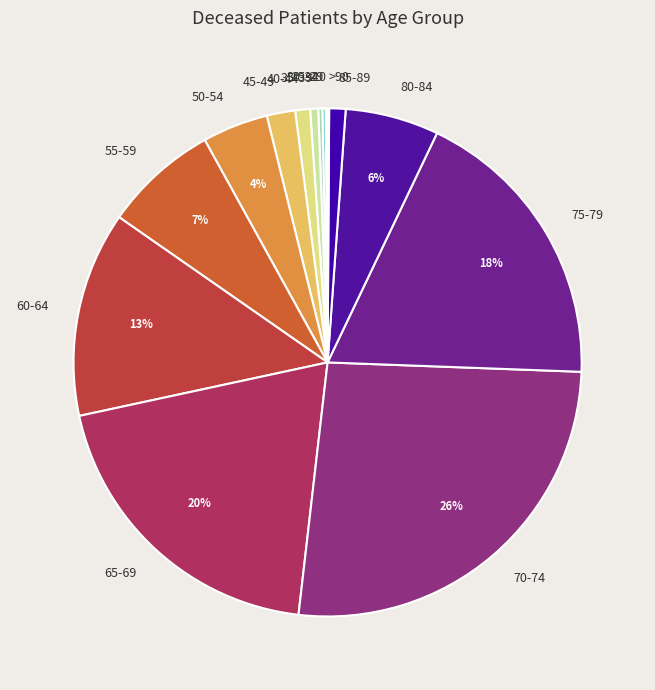

Is there a majority slice in this chart?

No